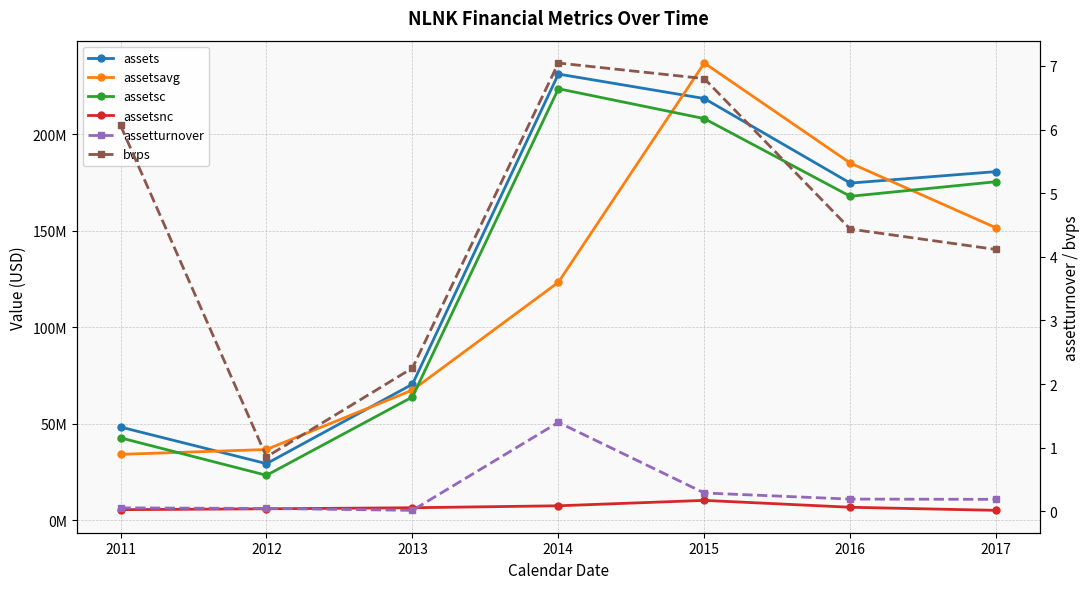

Reading right to left, what are all the values shown in this chart?

assets: 180697000.0	174747000.0	218542000.0	231221000.0	70557000.0	29429000.0	48379000.0
assetsavg: 151539250.0	185115750.0	236934500.0	123377750.0	67528000.0	36755000.0	34228500.0
assetsc: 175466000.0	167912000.0	208142000.0	223622000.0	63970000.0	23389000.0	42788000.0
assetsnc: 5231000.0	6835000.0	10400000.0	7599000.0	6587000.0	6040000.0	5591000.0
assetturnover: 0.2	0.2	0.3	1.4	0.0	0.0	0.1
bvps: 4.1	4.4	6.8	7.0	2.3	0.9	6.1